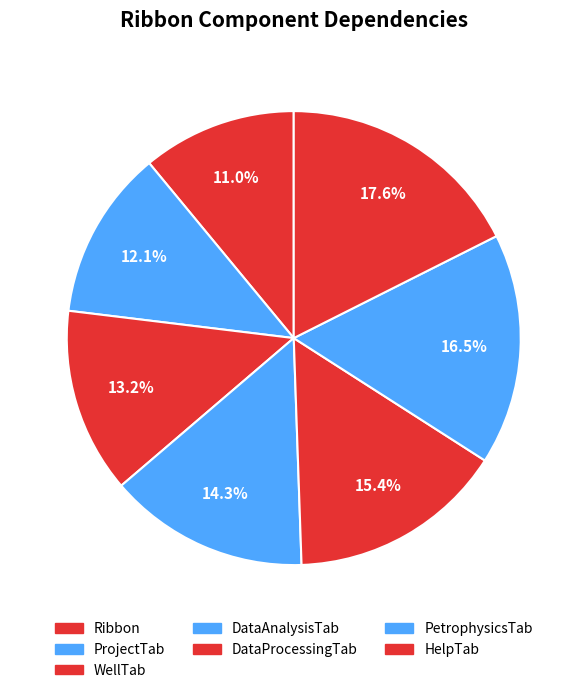

Does Ribbon represent more than half of the total?

No